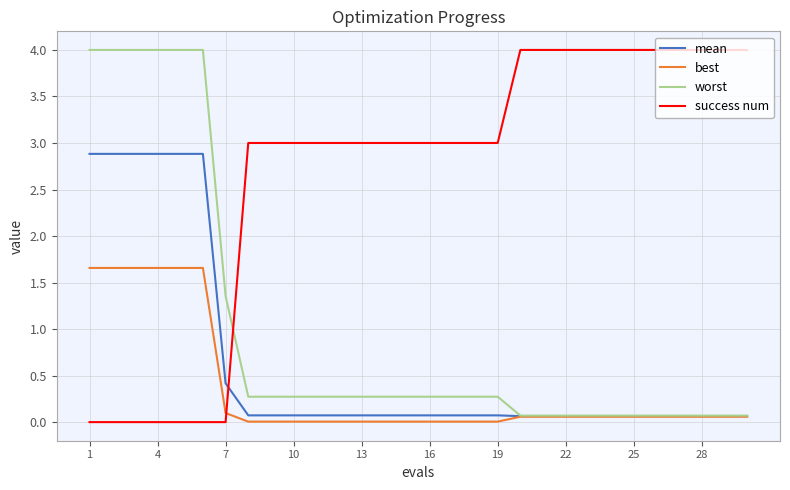

At how many categories does at least one series exceed 1?

30